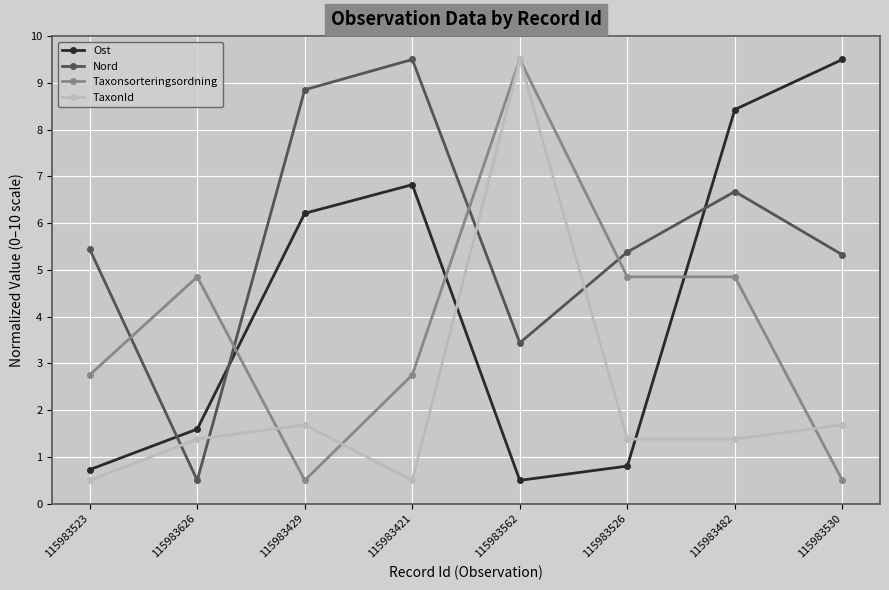

What is the sum of all TaxonId values?

18.0